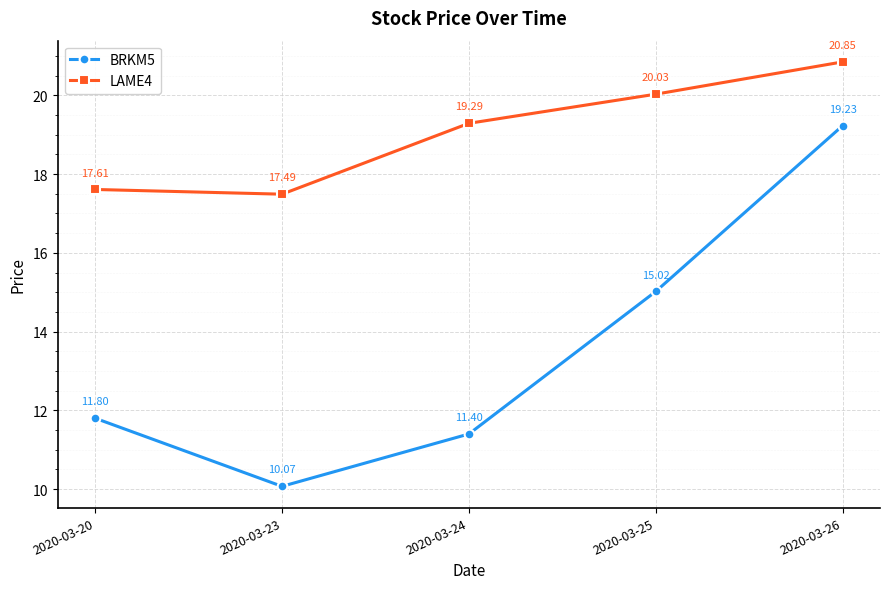

What is the difference between the maximum and minimum values in the LAME4 series?

3.4